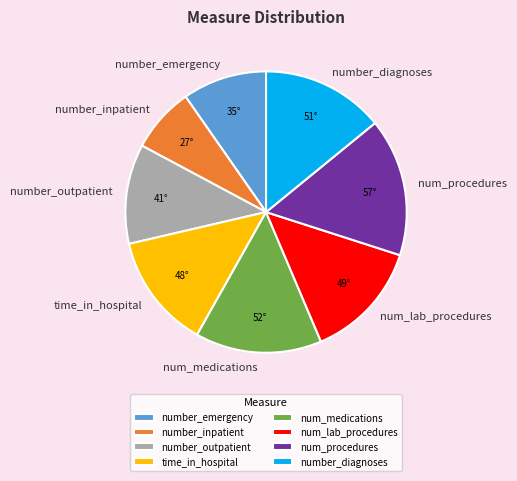

Do number_outpatient and num_procedures together represent more than half of the pie?

No